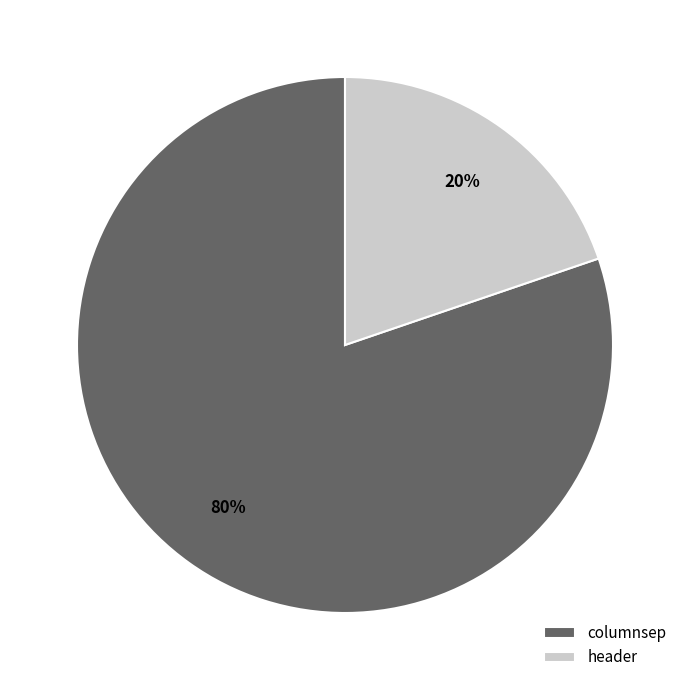

Which slice is the smallest?

header